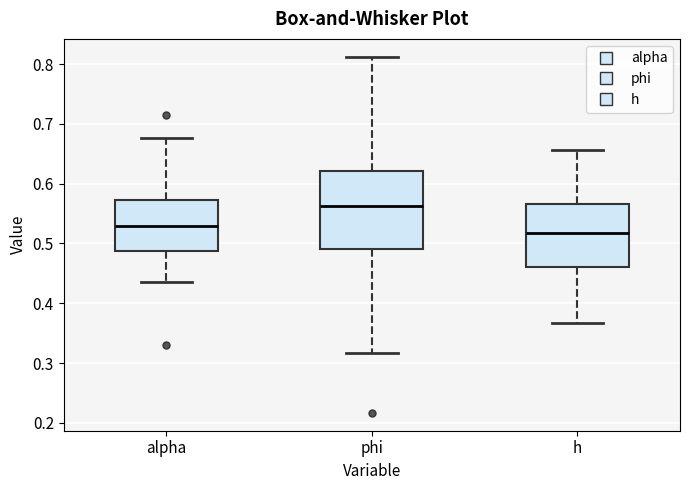

Where is the lower edge of the box for alpha on the y-axis? The values are not printed on the chart, so give them approximately, as read against the axis.

0.49